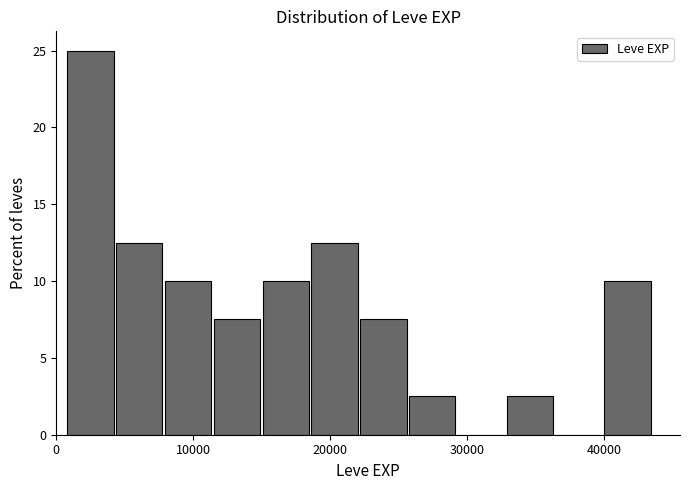

Around what value on the x-axis is the tallest bar? Give the approximate position of its centre, as read against the axis.

2000